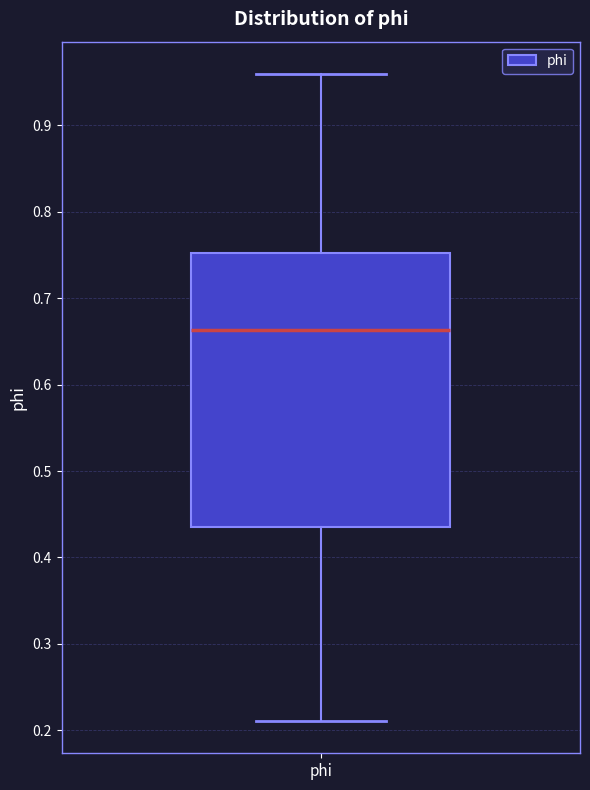

Transcribe this box plot: give where the median line is, the range the box spans, and where the two whiskers end, as read against the y-axis. The values are not printed on the chart, so give them approximately, as read against the axis.

median 0.66, box 0.44 to 0.75, whiskers 0.21 to 0.96